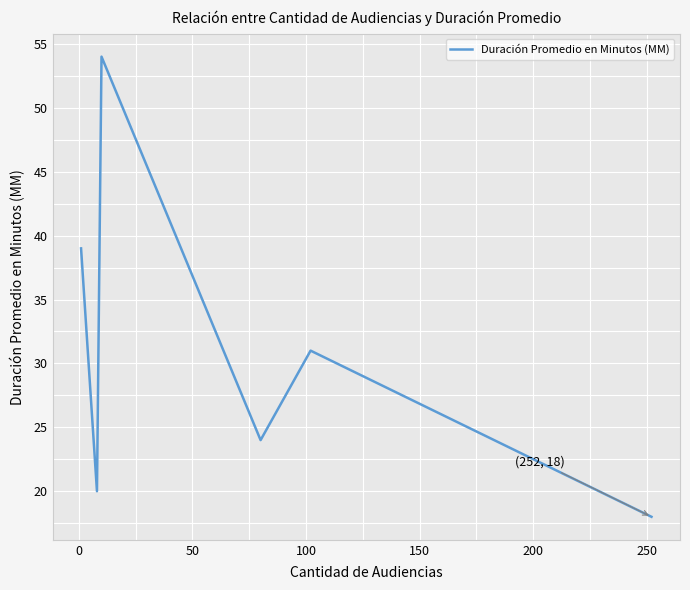

Does the chart display data point markers on the line(s)?

No